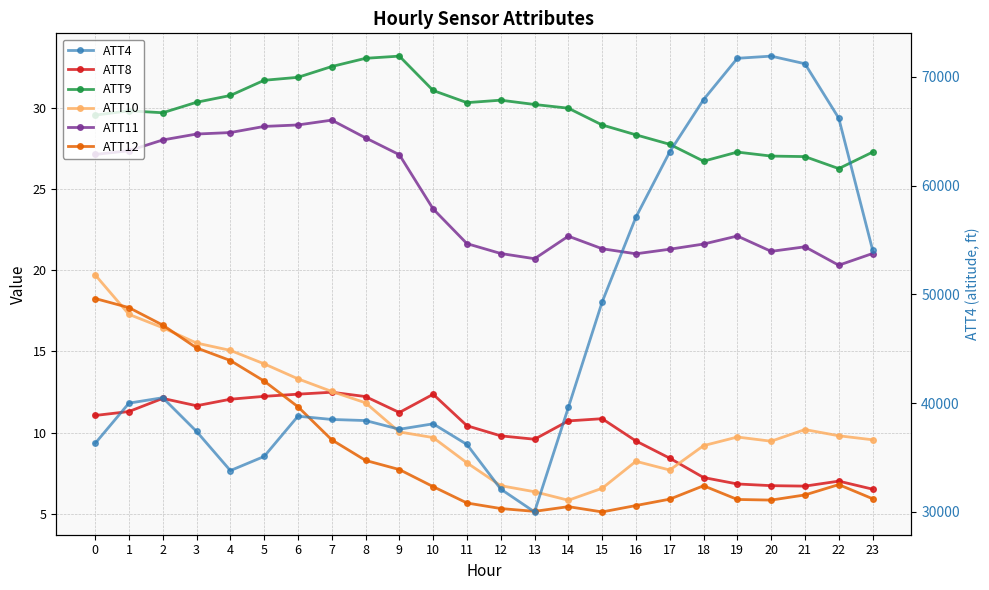

List the series in order of their peak value, highest first.

ATT4, ATT9, ATT11, ATT10, ATT12, ATT8